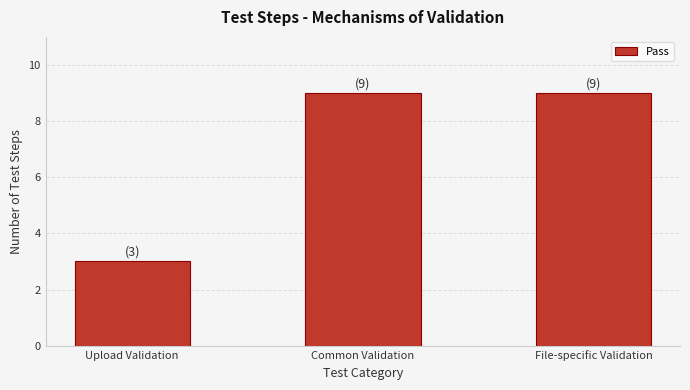

How many values are between 3 and 9?

3